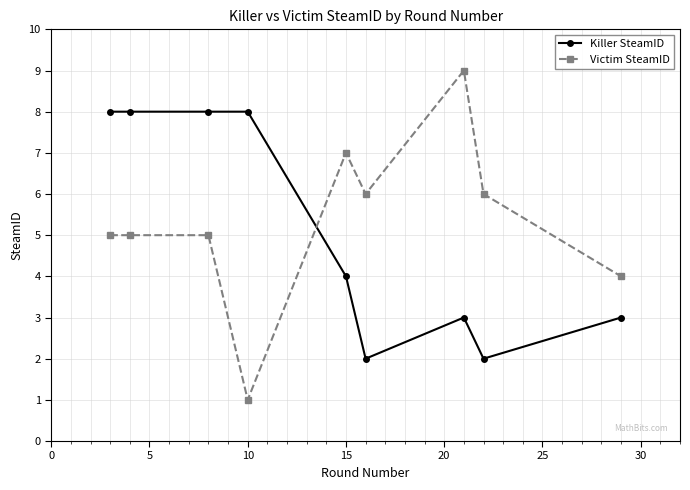

Rank the series by their maximum value, from highest to lowest.

Victim SteamID, Killer SteamID